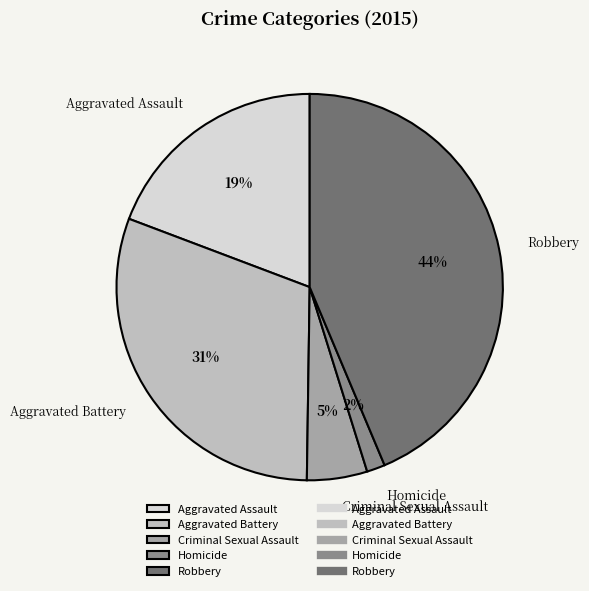

How many segments does this pie chart have?

5